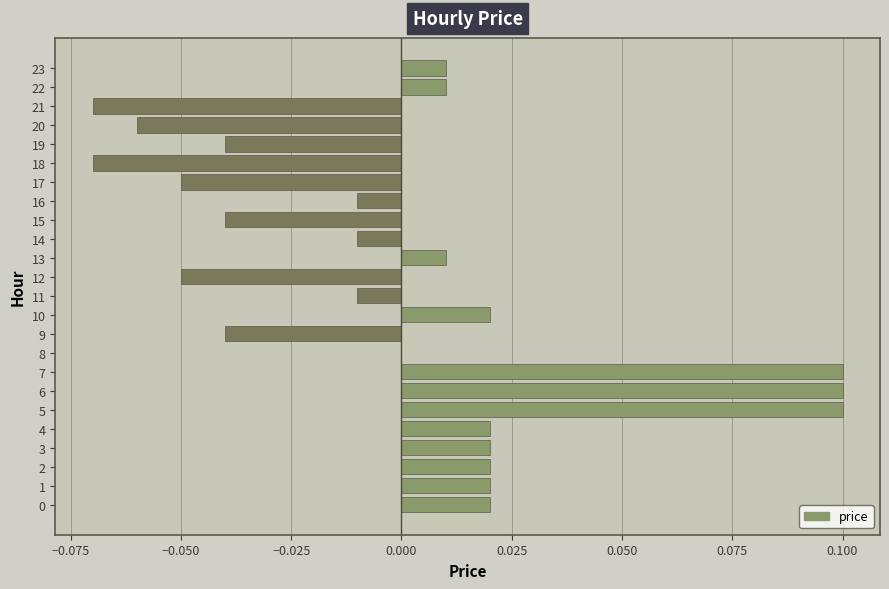

The chart shows a value of -0.0 at 11. True or false?

True